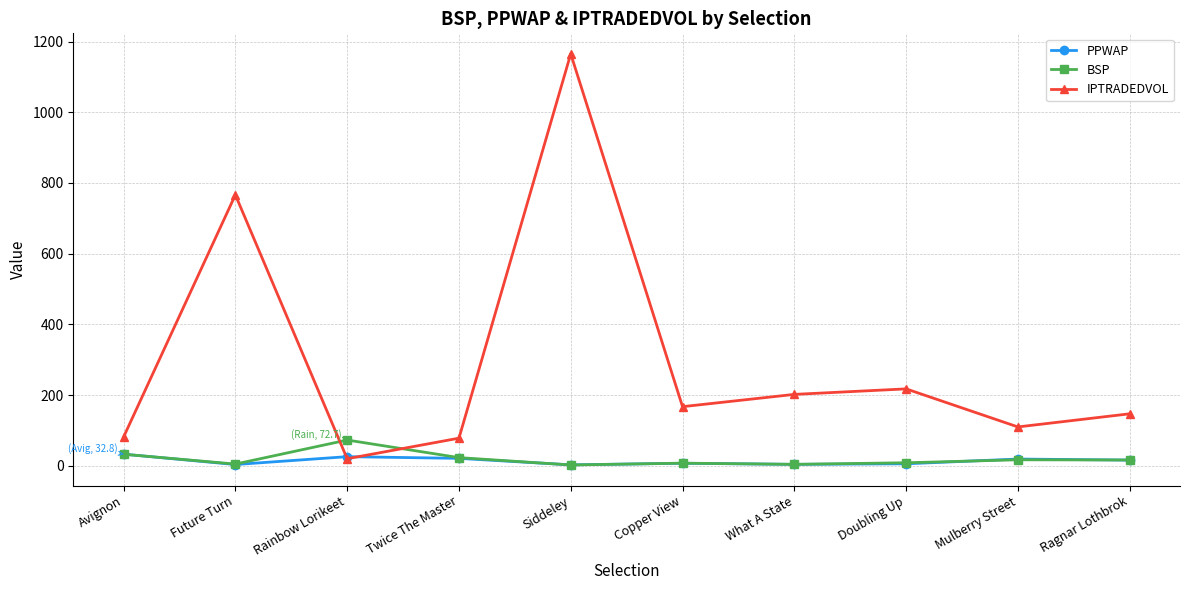

How many values in the PPWAP series are below 15?

5